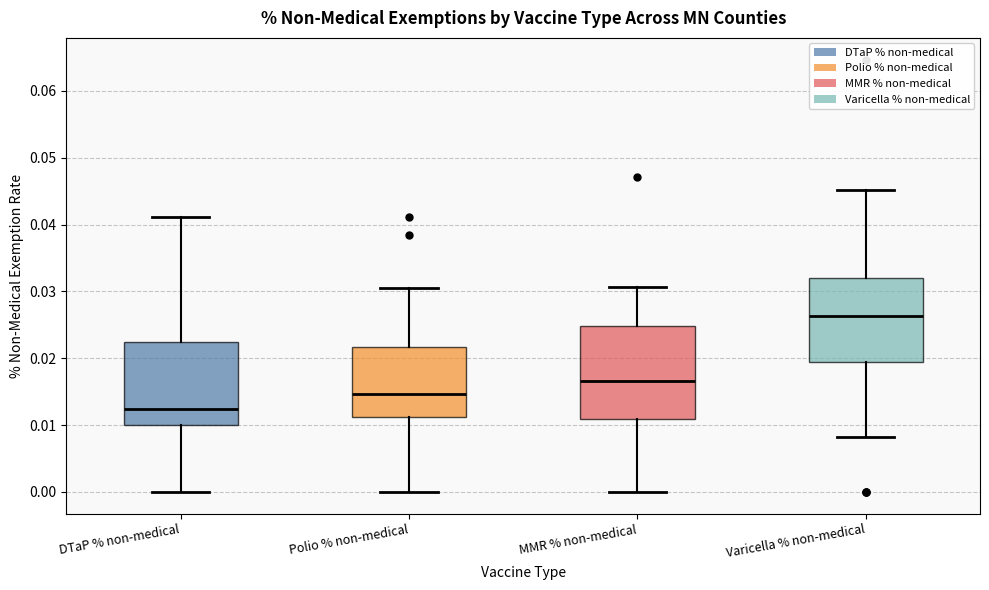

Reading left to right, transcribe this box plot: for each box, give where its median line is, the range the box spans, and where its two whiskers end, as read against the y-axis. The values are not printed on the chart, so give them approximately, as read against the axis.

DTaP % non-medical: median 0.012, box 0.010 to 0.022, whiskers 0.000 to 0.041
Polio % non-medical: median 0.015, box 0.011 to 0.022, whiskers 0.000 to 0.031
MMR % non-medical: median 0.017, box 0.011 to 0.025, whiskers 0.000 to 0.031
Varicella % non-medical: median 0.026, box 0.019 to 0.032, whiskers 0.008 to 0.045